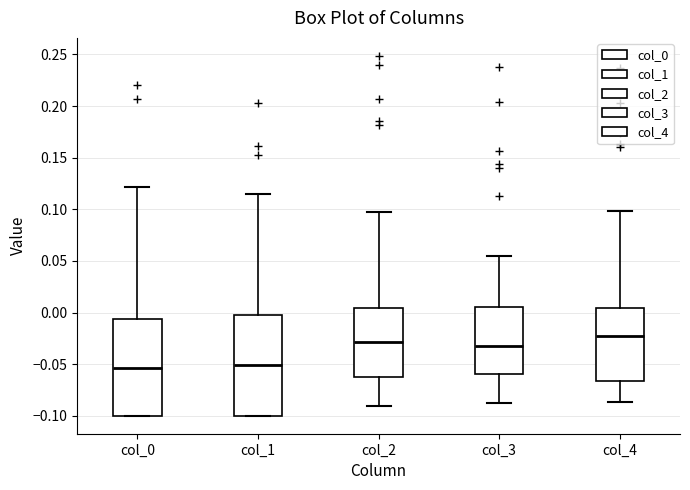

Reading left to right, transcribe this box plot: for each box, give where its median line is, the range the box spans, and where its two whiskers end, as read against the y-axis. The values are not printed on the chart, so give them approximately, as read against the axis.

col_0: median -0.055, box -0.100 to -0.005, whiskers -0.100 to 0.120
col_1: median -0.050, box -0.100 to -0.005, whiskers -0.100 to 0.115
col_2: median -0.030, box -0.065 to 0.005, whiskers -0.090 to 0.095
col_3: median -0.035, box -0.060 to 0.005, whiskers -0.090 to 0.055
col_4: median -0.020, box -0.065 to 0.005, whiskers -0.085 to 0.100